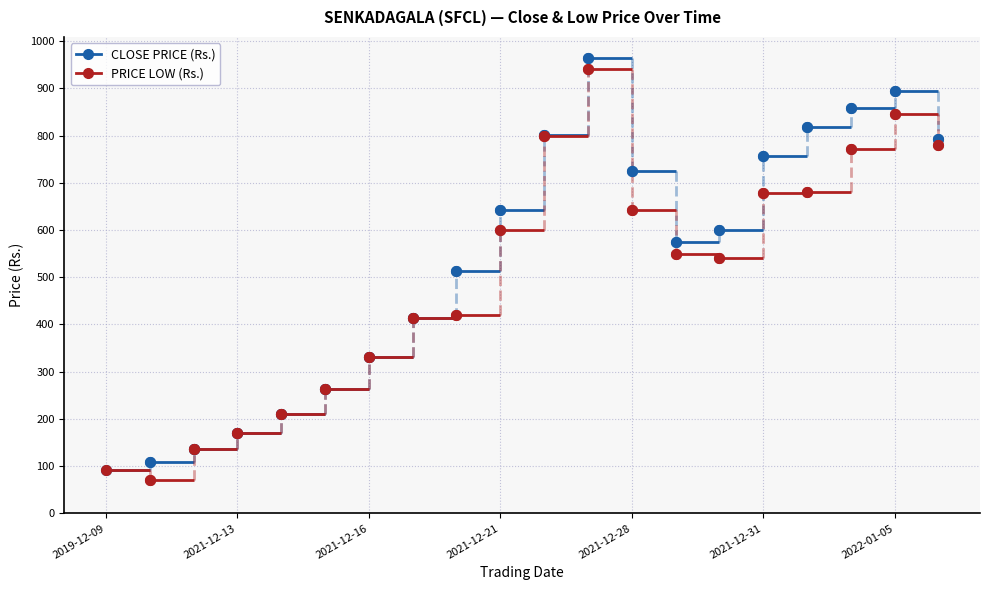

At which label does CLOSE PRICE (Rs.) reach its minimum?

2019-12-09